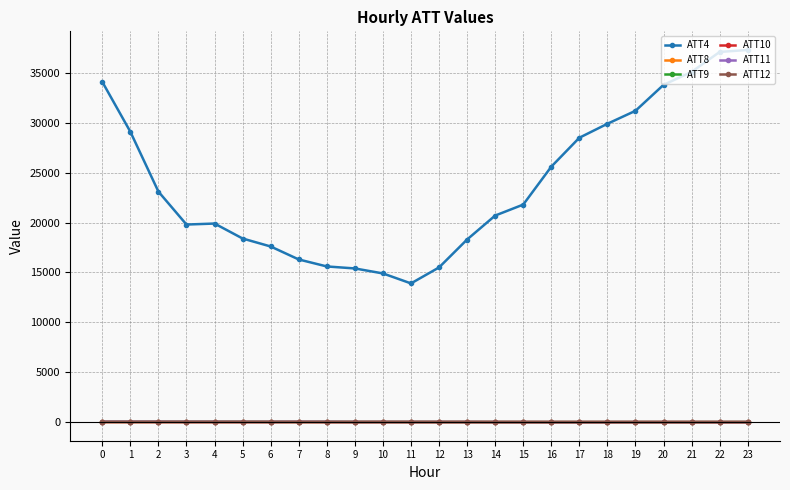

Which series has the widest spread of values?

ATT4